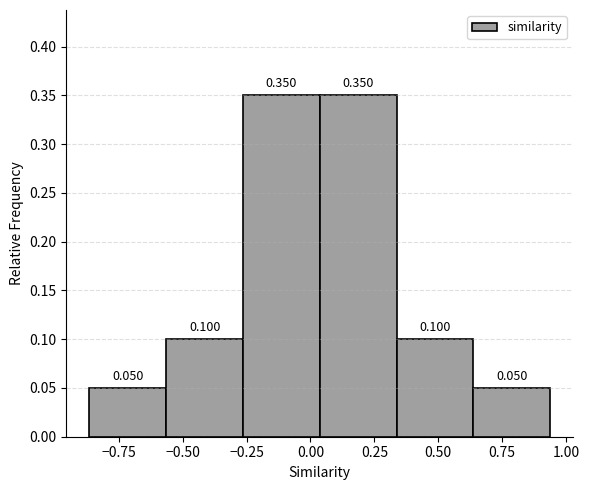

What is the height of the bar covering -0.85 to -0.55 on the x-axis? The bar edges are not printed on the chart, so give them approximately, as read against the axis.

0.050